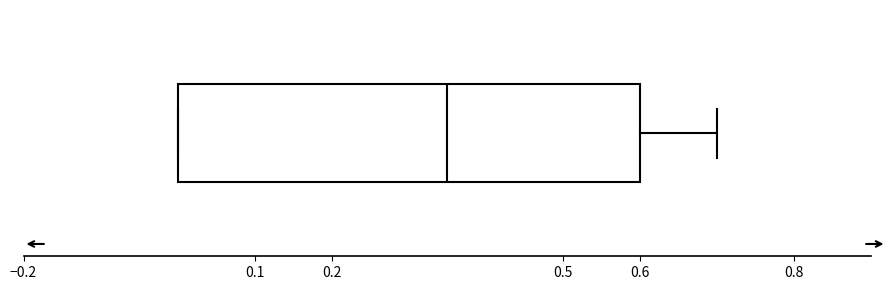

Where is the right edge of the box on the x-axis? The values are not printed on the chart, so give them approximately, as read against the axis.

0.60